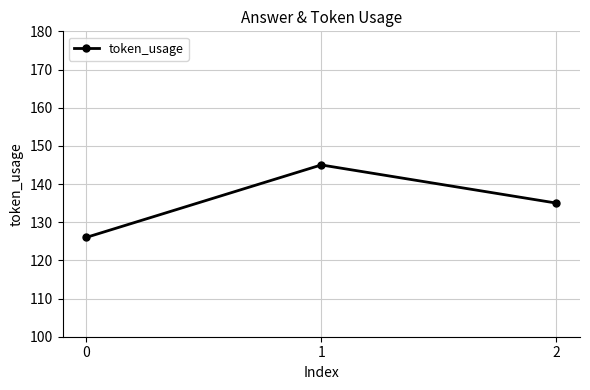

Where does the data first go above 135?

1